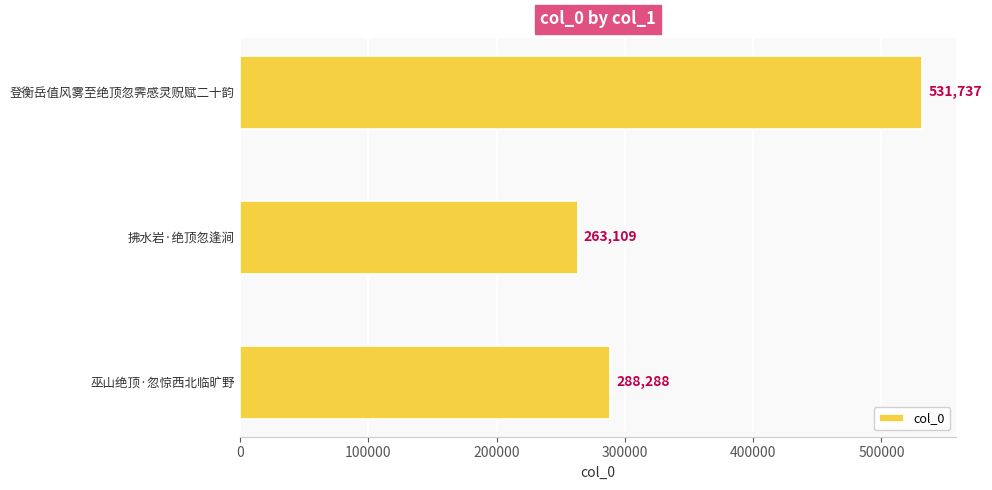

List the labels in order of value, largest first.

登衡岳值风雾至绝顶忽霁感灵贶赋二十韵, 巫山绝顶·忽惊西北临旷野, 拂水岩·绝顶忽逢涧